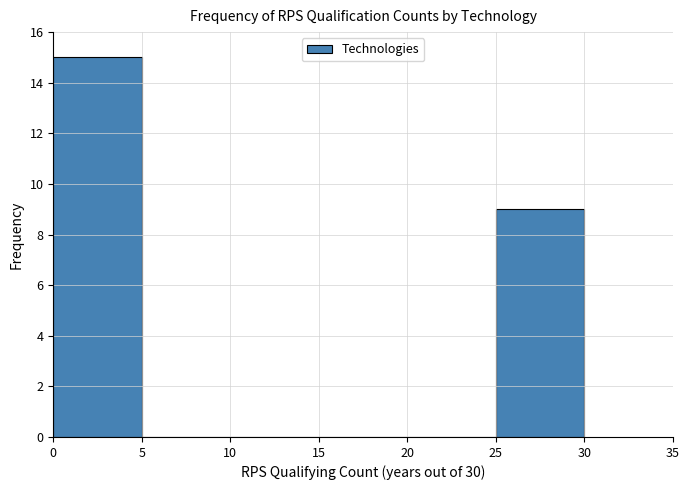

Reading left to right, list every bar in this chart as the range it spans on the x-axis followed by its height. The values are not printed on the chart, so give them approximately, as read against the axis.

0 to 5: 15
5 to 10: 0
10 to 15: 0
15 to 20: 0
20 to 25: 0
25 to 30: 9